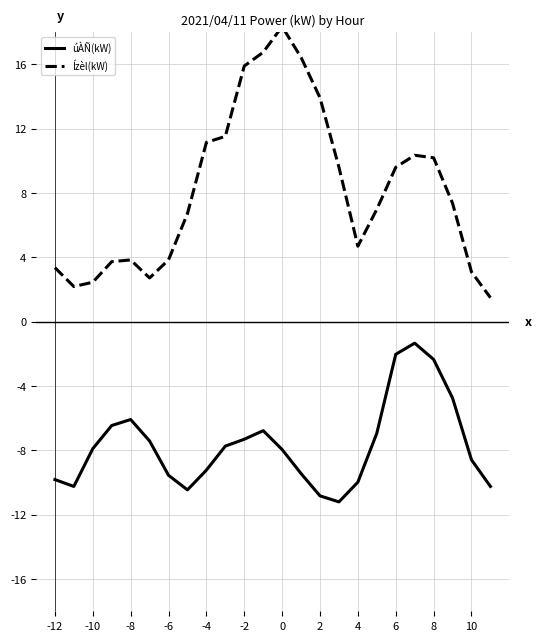

What is the maximum value shown in the chart?

18.3